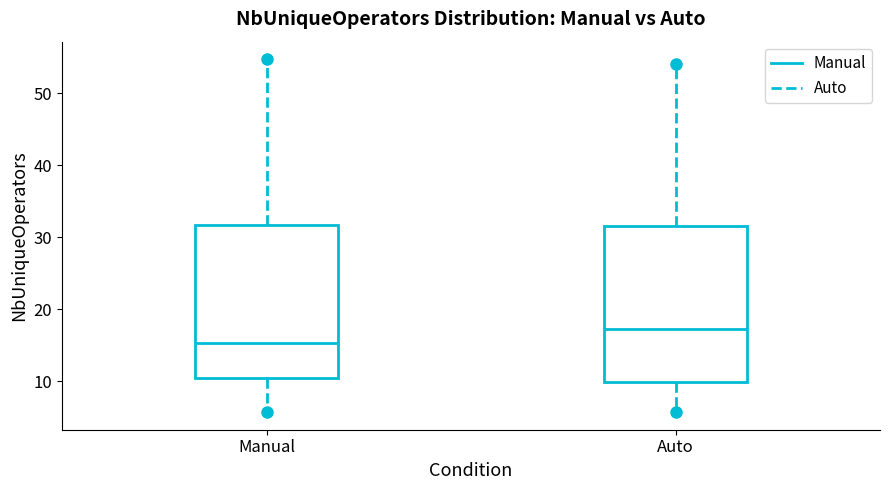

Reading left to right, read every box against the y-axis: the position of its median line, the range the box covers, and the ends of its whiskers. The values are not printed on the chart, so give them approximately, as read against the axis.

Manual: median 15, box 10 to 32, whiskers 6 to 55
Auto: median 17, box 10 to 32, whiskers 6 to 54